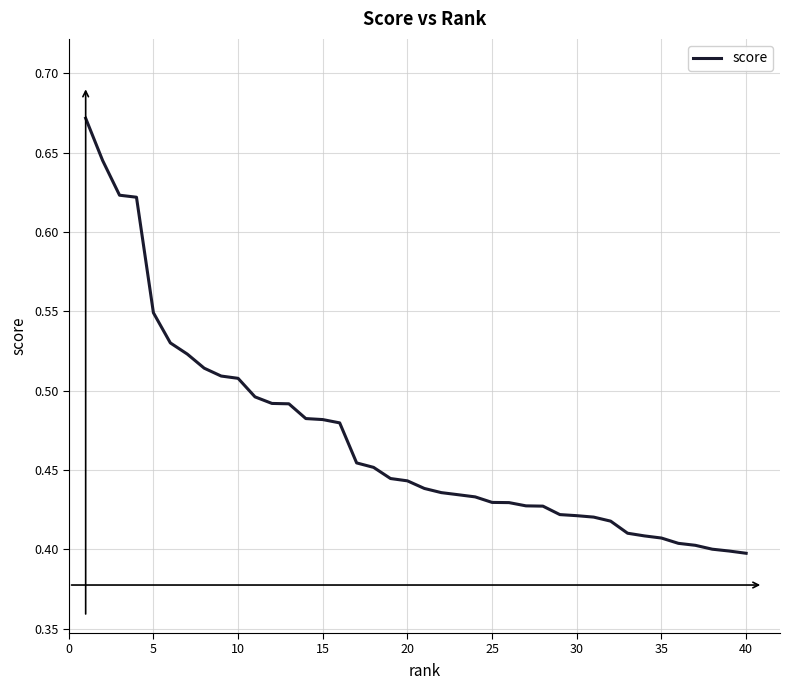

How many distinct data groups are displayed?

1